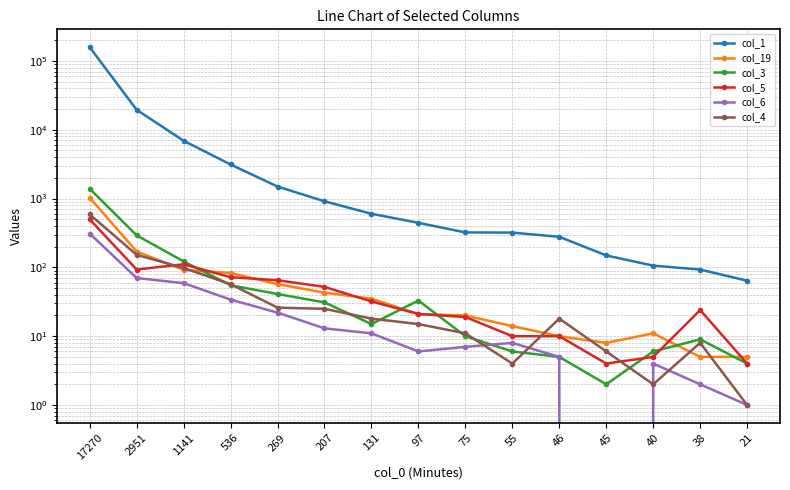

What is the highest value of the col_4 series?

588